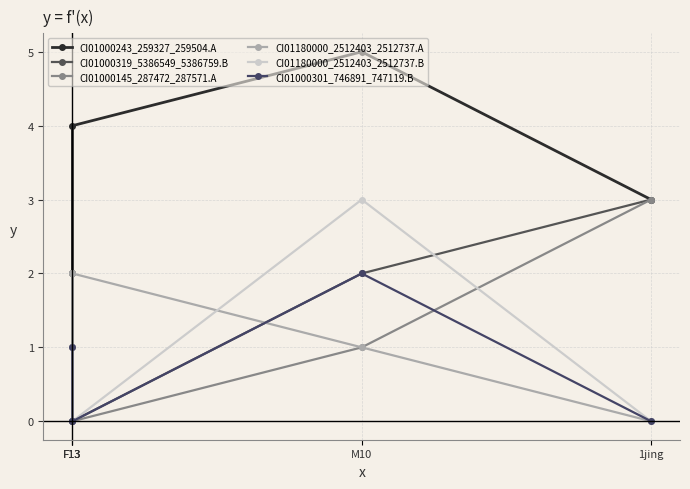

Count the CI01000301_746891_747119.B values in the range 0 to 1.

4